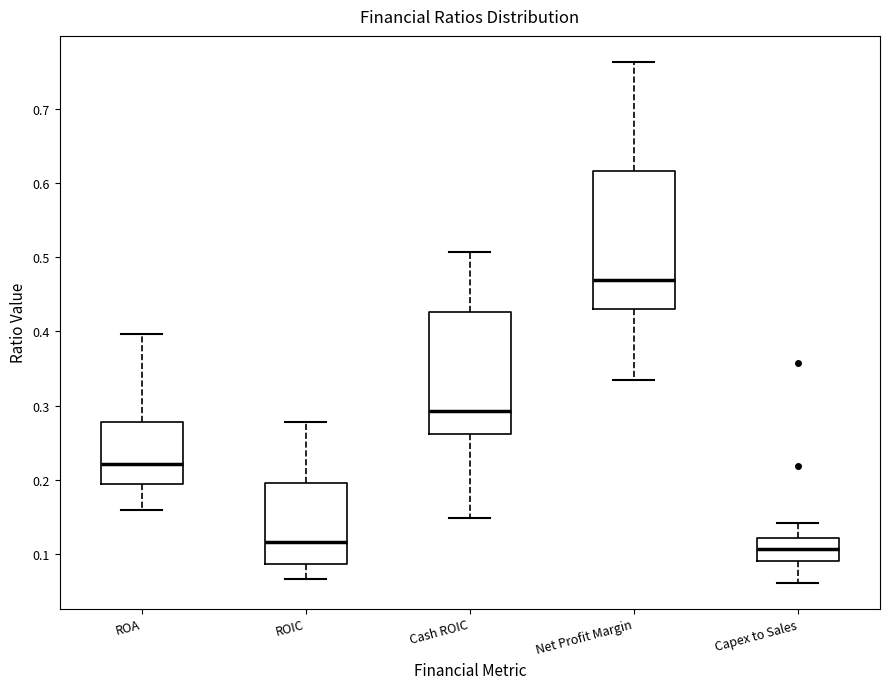

Which box has the lowest median line?

Capex to Sales